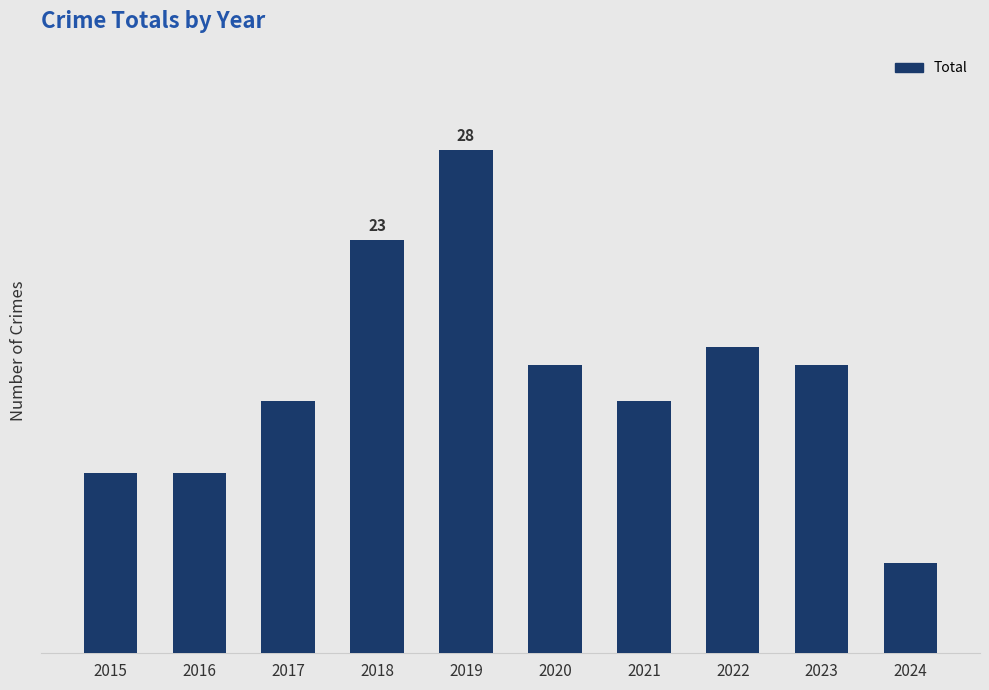

At which label is the value closest to 16?

2020